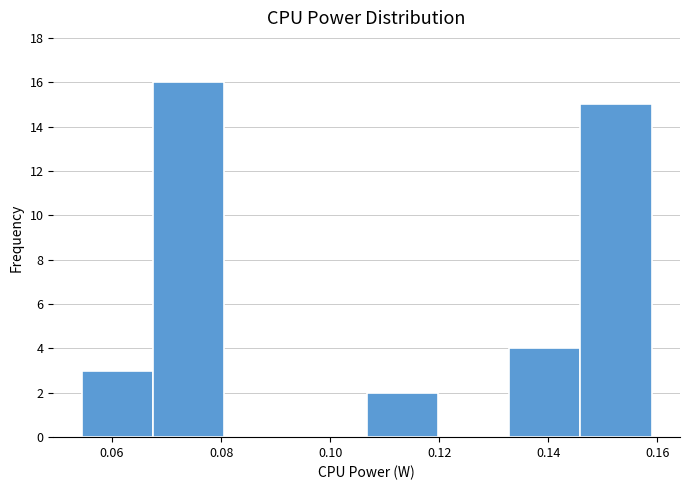

Which range on the x-axis has the tallest bar?

0.068 to 0.080